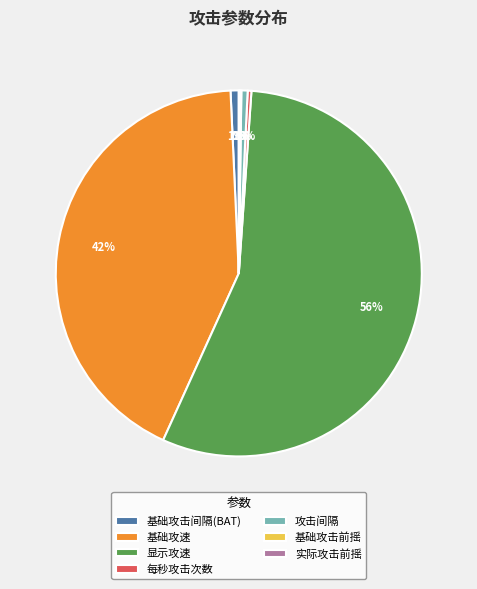

To the nearest percent, what is the average slice percentage?

14%